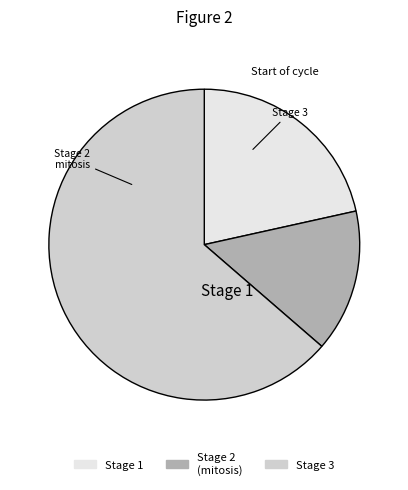

Does any single category account for the majority?

Yes